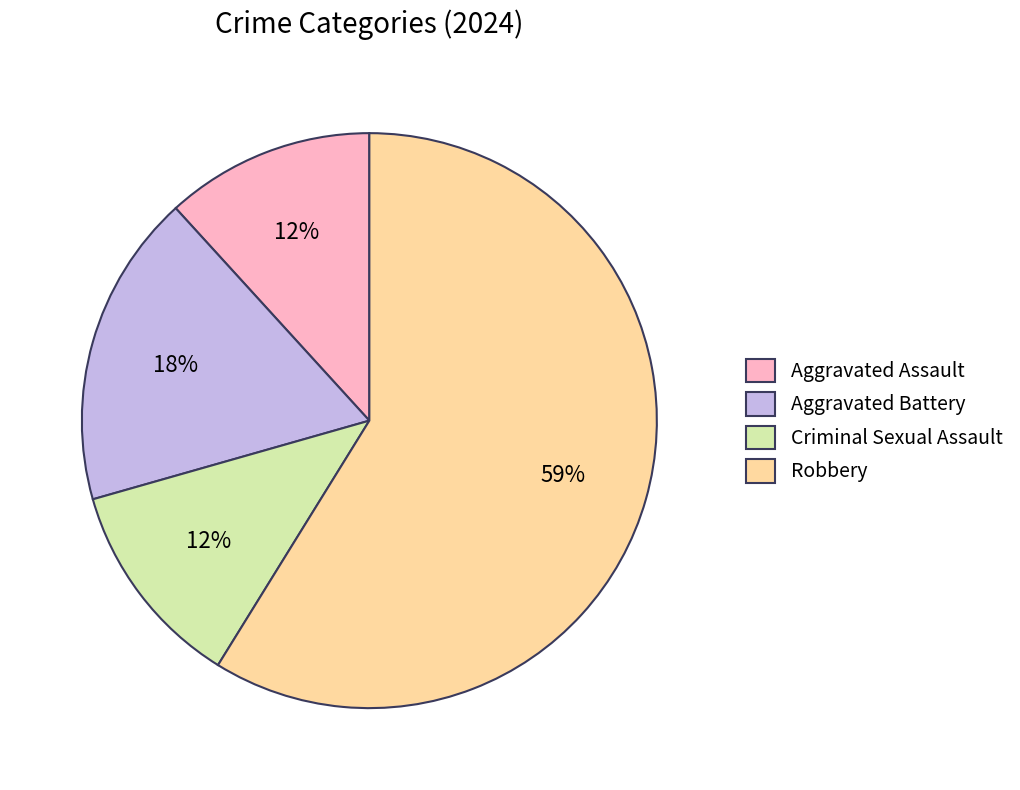

Combined, do Criminal Sexual Assault and Aggravated Assault account for over 50%?

No